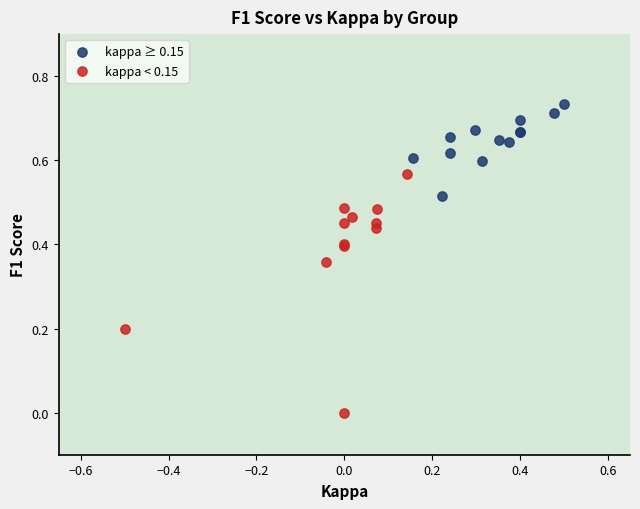

Which series reaches the minimum Y coordinate?

kappa < 0.15